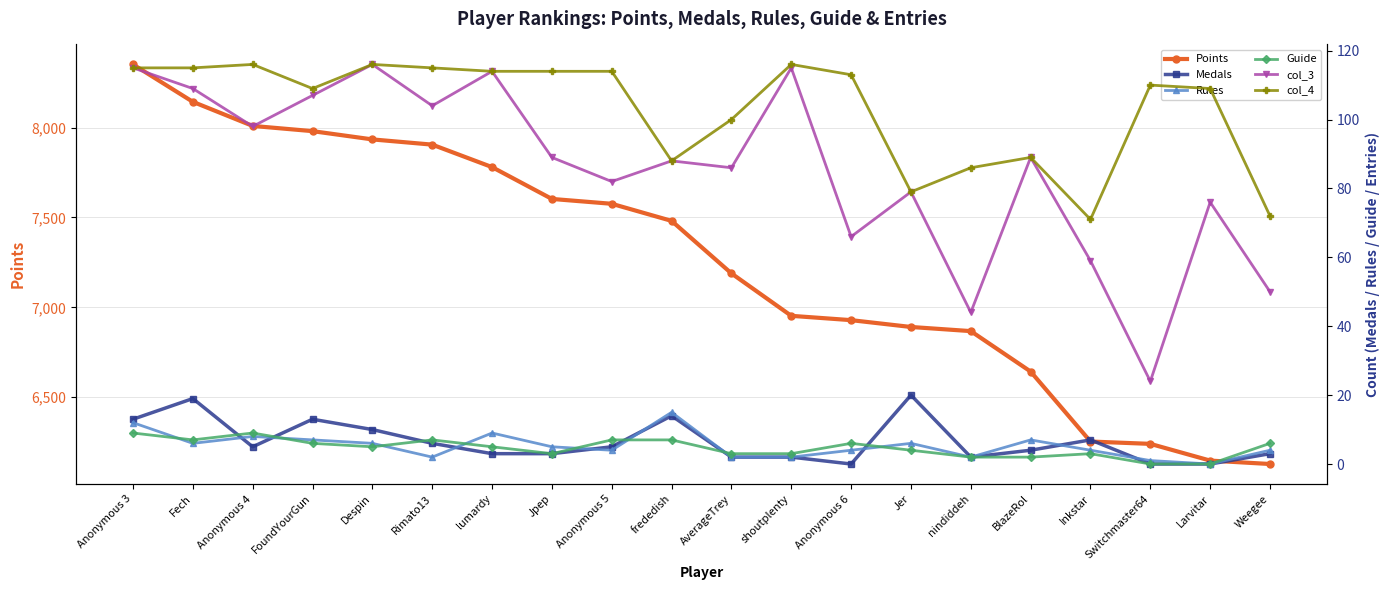

Reading right to left, list all the values displayed in this chart.

Points: 6129	6148	6241	6254	6643	6868	6891	6929	6953	7189	7481	7576	7603	7780	7905	7934	7980	8009	8143	8351
Medals: 3	0	0	7	4	2	20	0	2	2	14	5	3	3	6	10	13	5	19	13
Rules: 4	0	1	4	7	2	6	4	2	2	15	4	5	9	2	6	7	8	6	12
Guide: 6	0	0	3	2	2	4	6	3	3	7	7	3	5	7	5	6	9	7	9
col_3: 50	76	24	59	89	44	79	66	115	86	88	82	89	114	104	116	107	98	109	115
col_4: 72	109	110	71	89	86	79	113	116	100	88	114	114	114	115	116	109	116	115	115